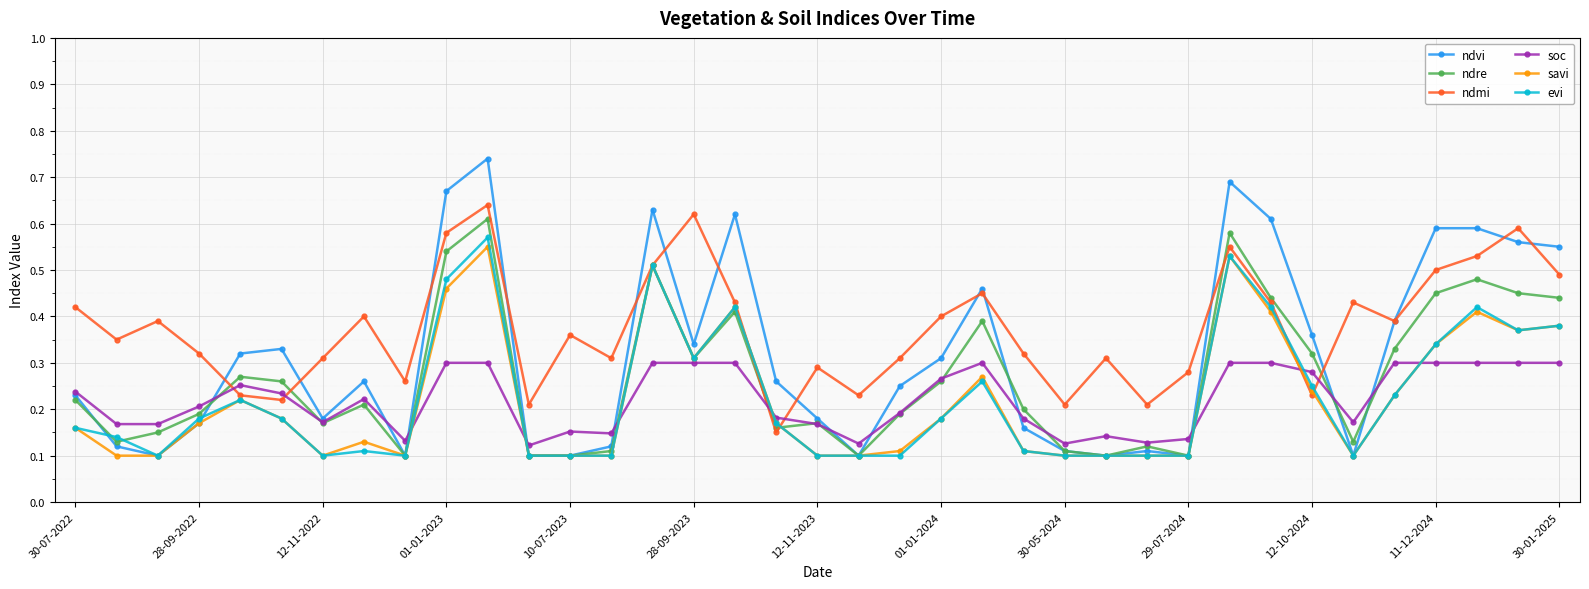

How many series are shown in this chart?

6